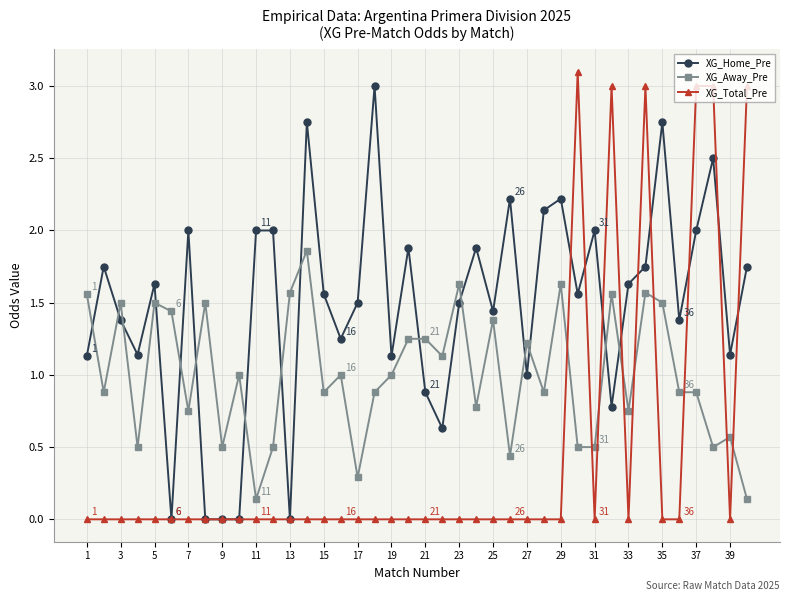

What is the maximum value shown in the chart?

3.1